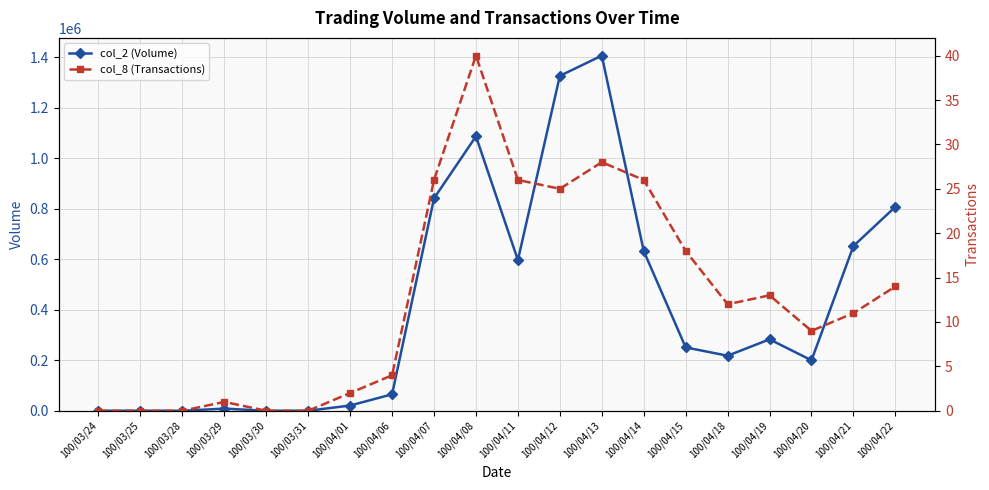

What is the value of the col_8 (Transactions) point at the 4th from the left?

1